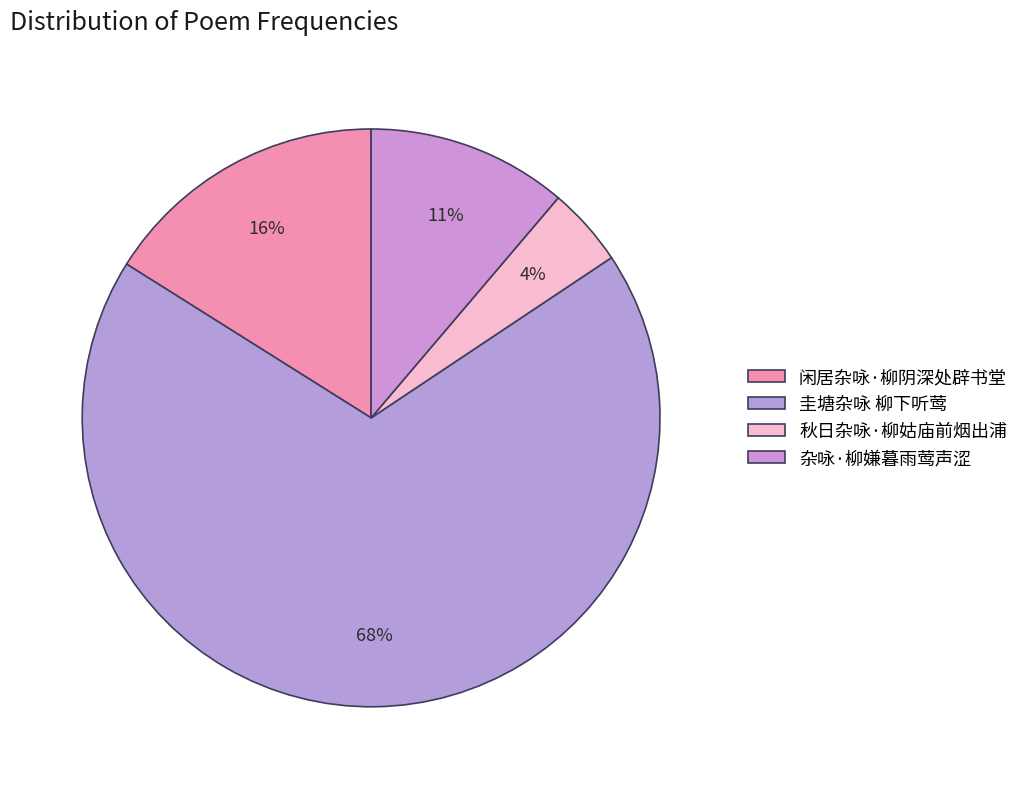

Which has a higher value, 闲居杂咏·柳阴深处辟书堂 or 秋日杂咏·柳姑庙前烟出浦?

闲居杂咏·柳阴深处辟书堂